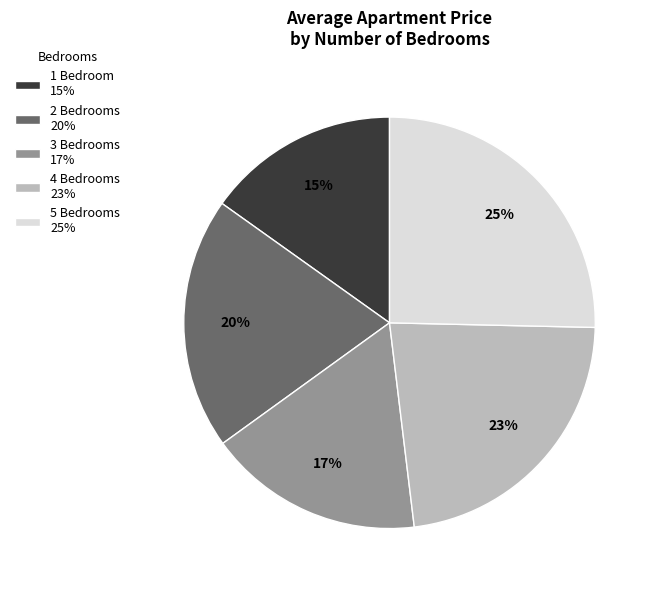

Is it true that 3 Bedrooms 17% is 4% of the pie?

False